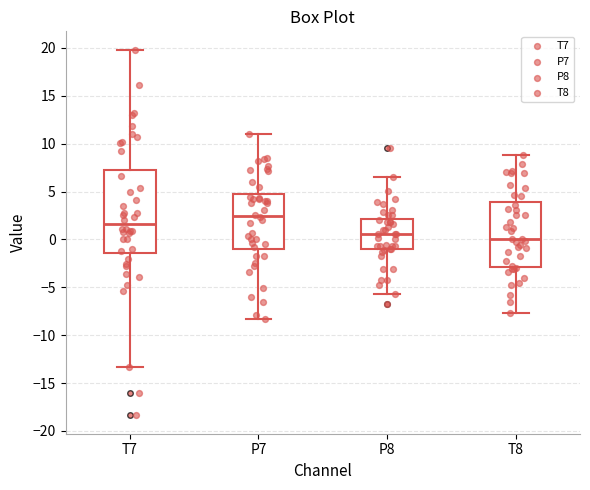

Comparing the boxes themselves (not the whiskers), which one is the tallest?

T7